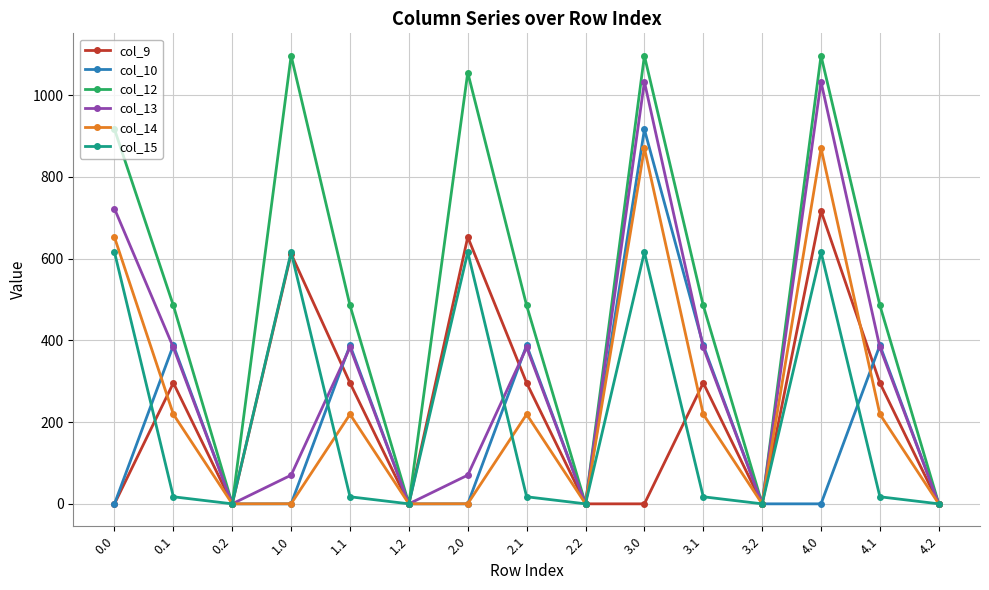

What is the highest value of the col_15 series?

615.9